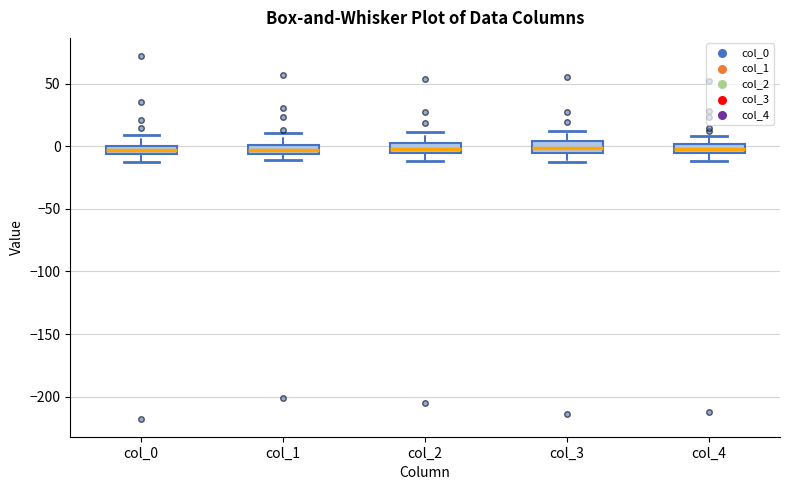

Where is the upper edge of the box for col_1 on the y-axis? The values are not printed on the chart, so give them approximately, as read against the axis.

0